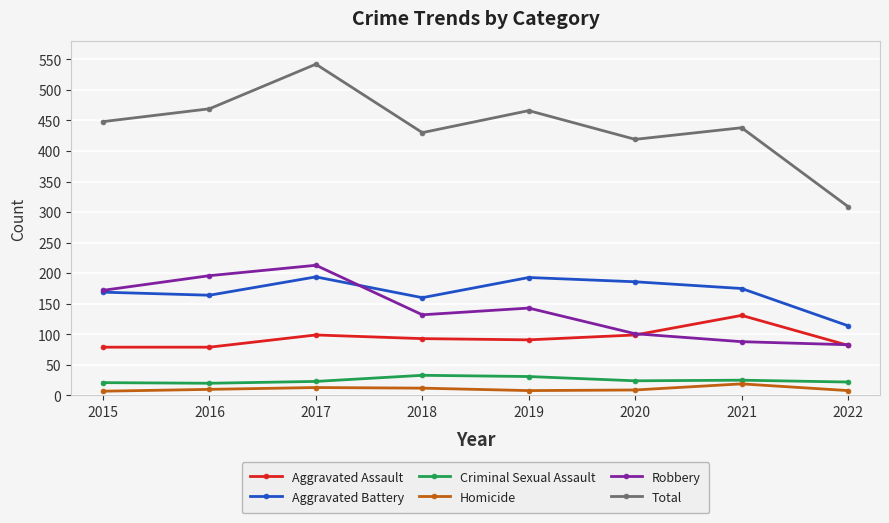

At which label does Criminal Sexual Assault first exceed 24?

2018